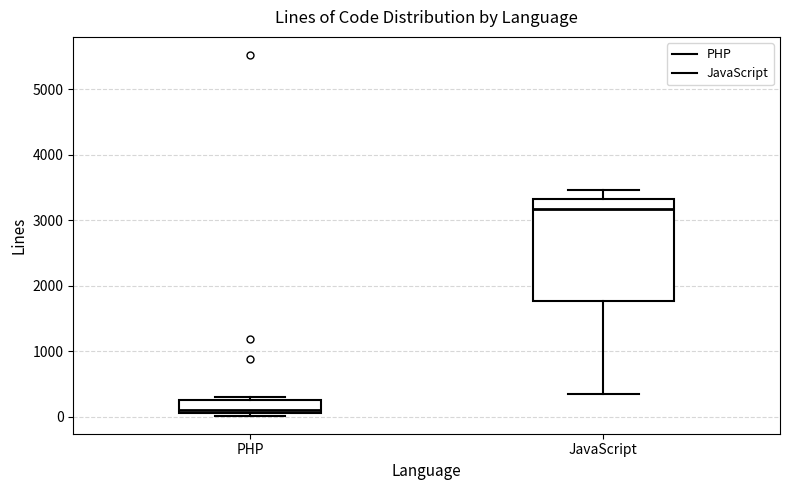

Where does the upper whisker of the box for JavaScript end on the y-axis? The values are not printed on the chart, so give them approximately, as read against the axis.

3500